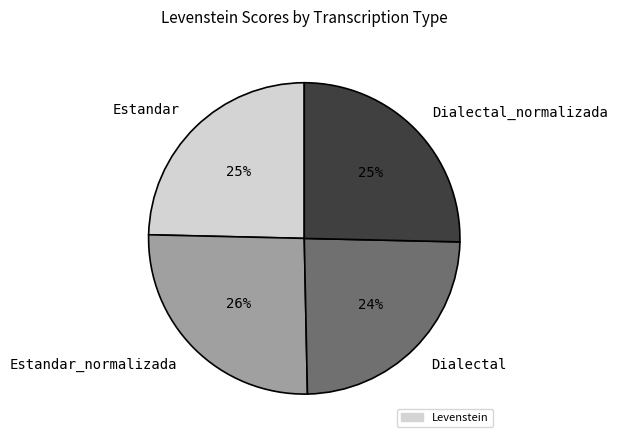

The Estandar_normalizada slice represents 26% of the pie. True or false?

True